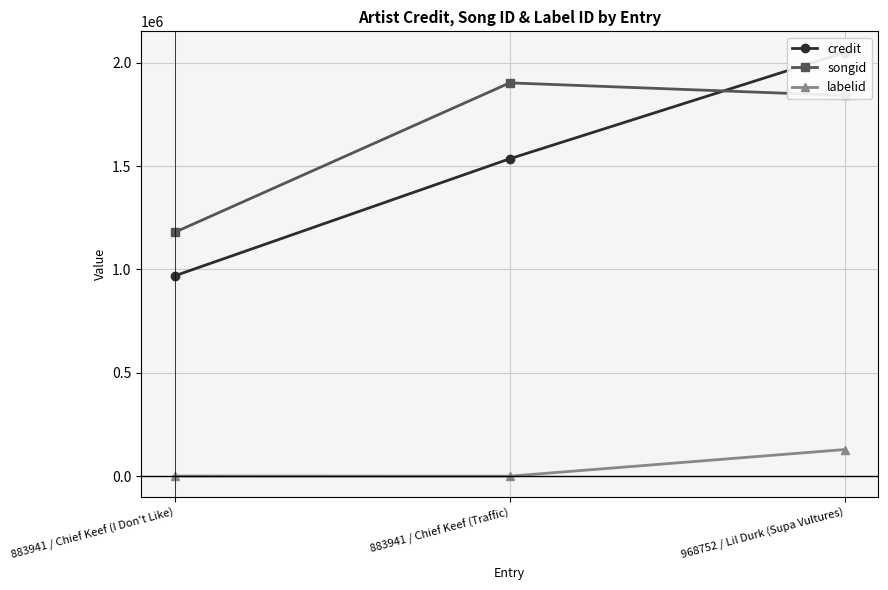

The labelid series shows 872 at 883941 / Chief Keef (I Don't Like). True or false?

False